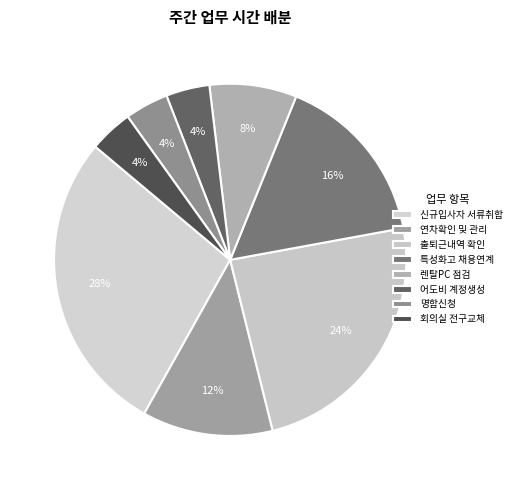

Count the number of slices in the pie.

8